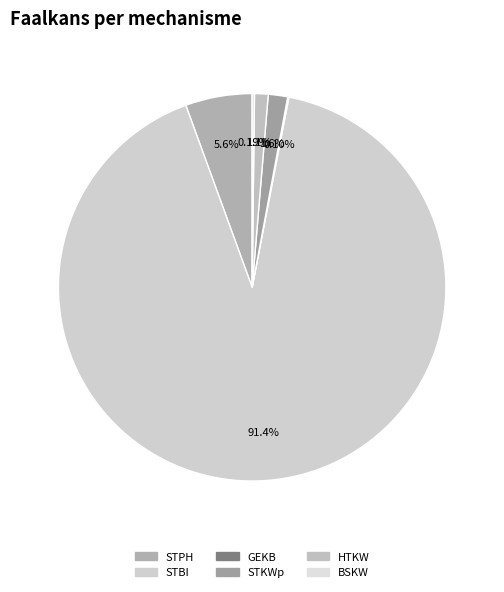

To the nearest percent, what is the difference between the STPH and GEKB slice percentages?

5%